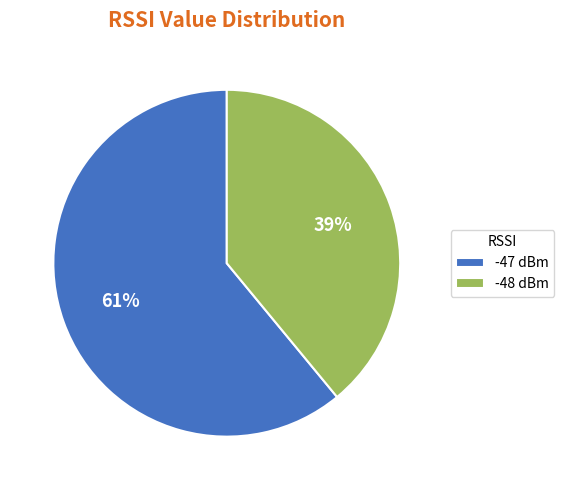

Rank the categories by value from lowest to highest.

-48 dBm, -47 dBm